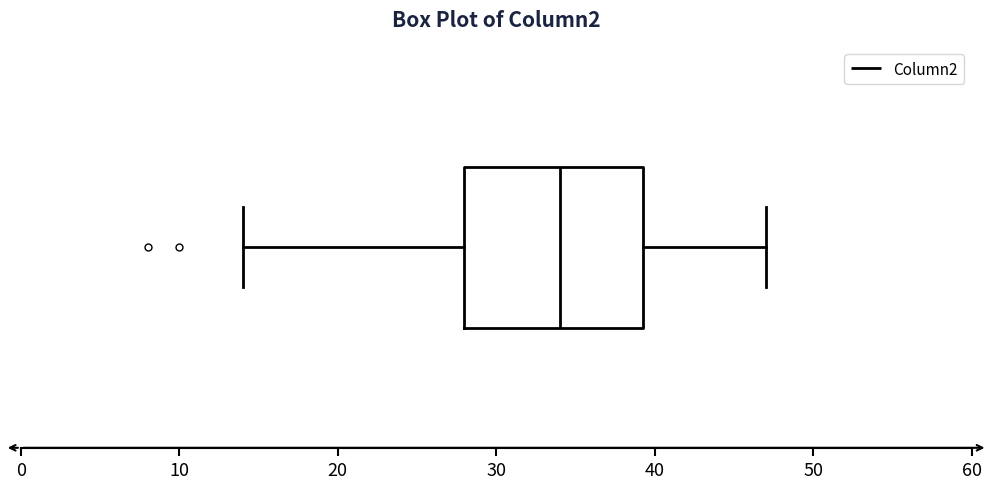

Read this box plot against the x-axis: the position of the median line, the range covered by the box, and the ends of both whiskers. The values are not printed on the chart, so give them approximately, as read against the axis.

median 34, box 28 to 39, whiskers 14 to 47